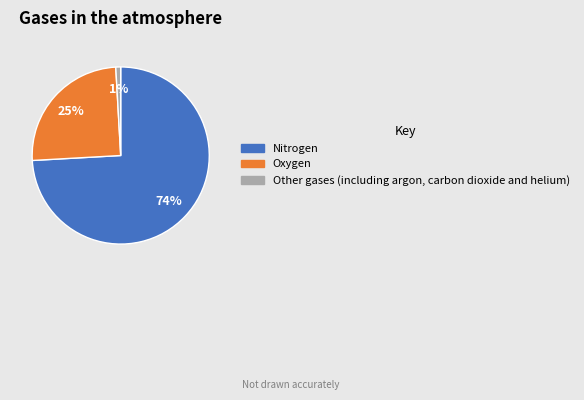

To the nearest percent, what is the difference between the largest and smallest slice percentages?

73%